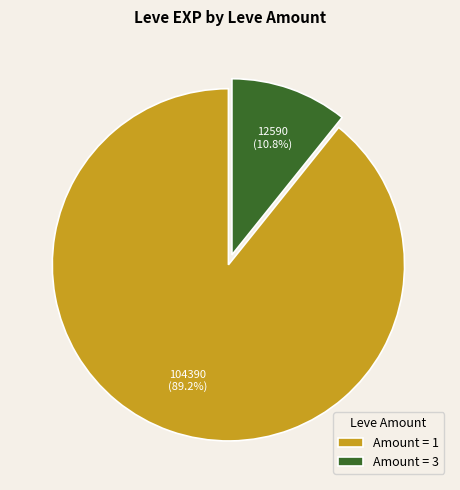

Which has a higher value, Amount = 3 or Amount = 1?

Amount = 1